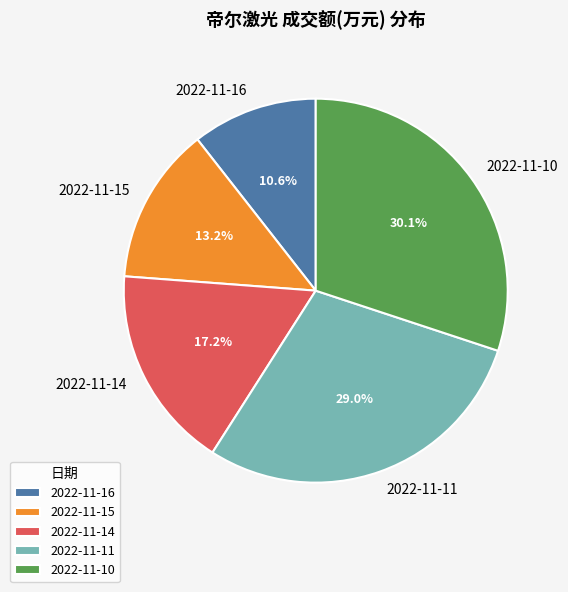

What percentage is the 2022-11-11 slice, to the nearest percent?

29%